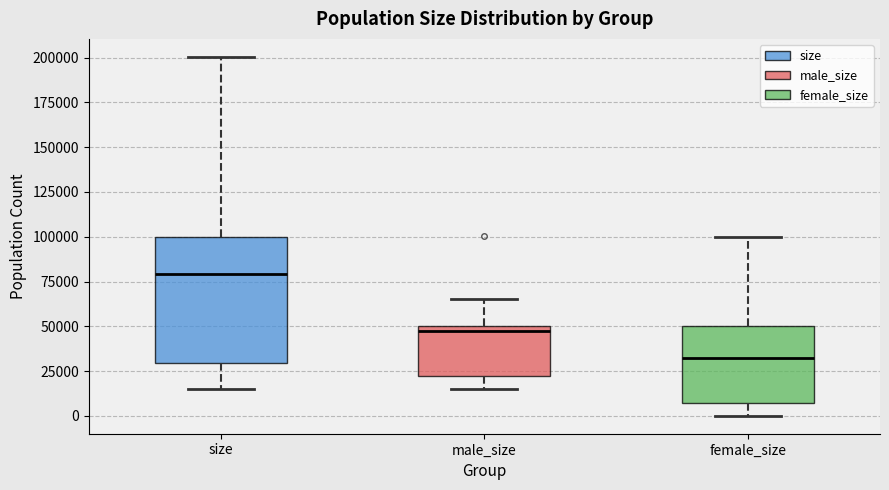

Reading left to right, read every box against the y-axis: the position of its median line, the range the box covers, and the ends of its whiskers. The values are not printed on the chart, so give them approximately, as read against the axis.

size: median 80000, box 30000 to 100000, whiskers 15000 to 200000
male_size: median 45000, box 20000 to 50000, whiskers 15000 to 65000
female_size: median 30000, box 5000 to 50000, whiskers 0 to 100000